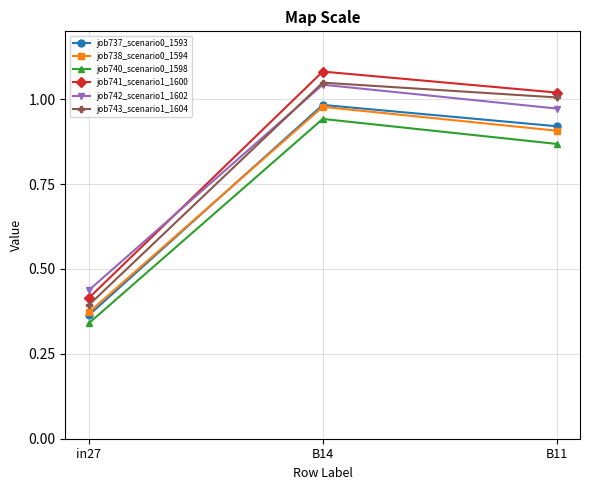

How many lines are shown in the chart?

6